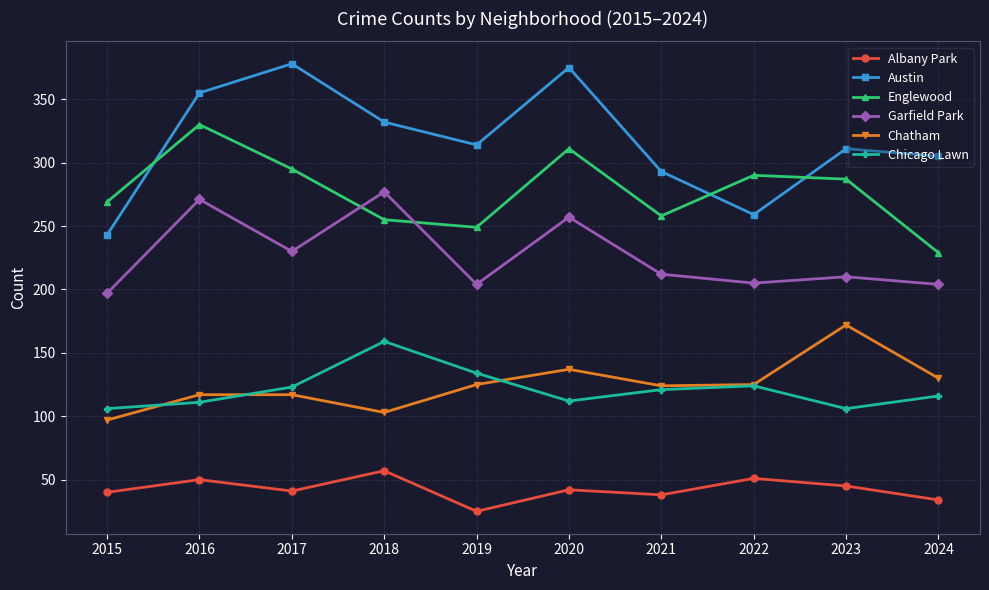

In Austin, how many points are higher than both neighbors (excluding endpoints)?

3